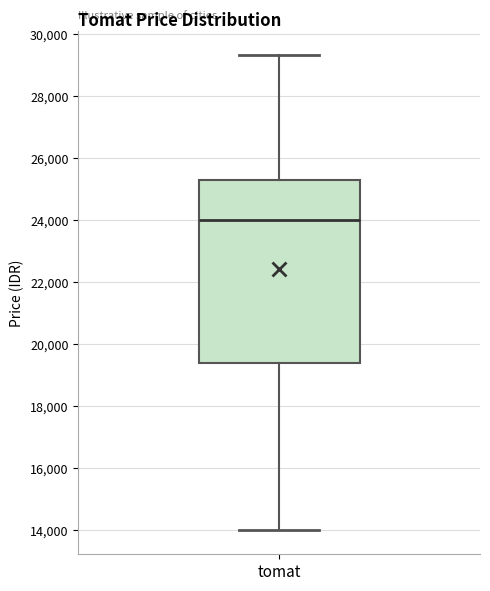

Read this box plot against the y-axis: the position of the median line, the range covered by the box, and the ends of both whiskers. The values are not printed on the chart, so give them approximately, as read against the axis.

median 24000, box 19400 to 25400, whiskers 14000 to 29400